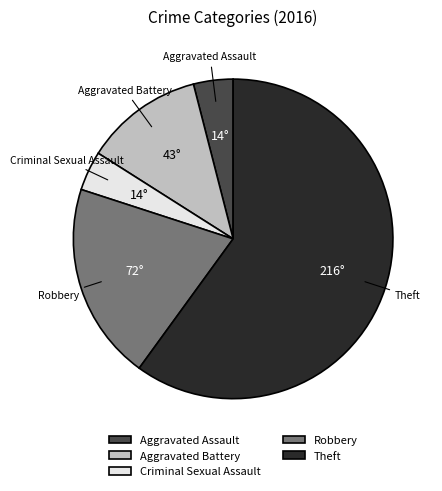

Which has a higher value, Criminal Sexual Assault or Aggravated Battery?

Aggravated Battery